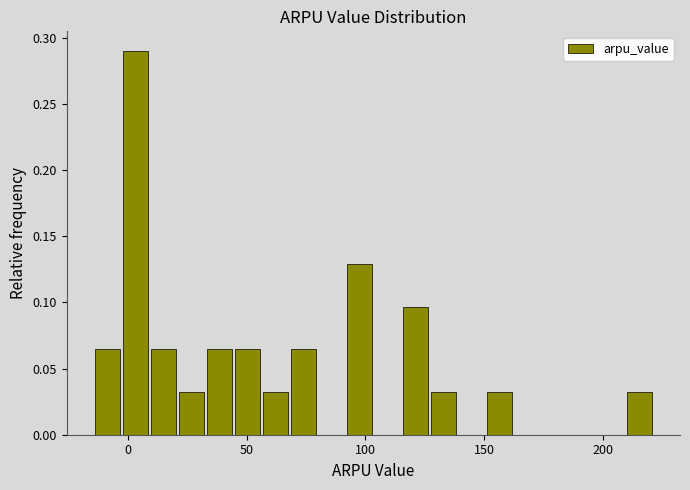

Around what value on the x-axis is the tallest bar? Give the approximate position of its centre, as read against the axis.

5